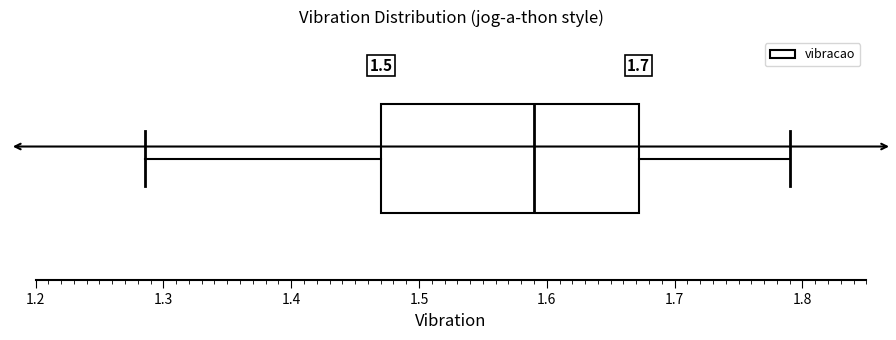

Read this box plot against the x-axis: the position of the median line, the range covered by the box, and the ends of both whiskers. The values are not printed on the chart, so give them approximately, as read against the axis.

median 1.59, box 1.47 to 1.67, whiskers 1.29 to 1.79